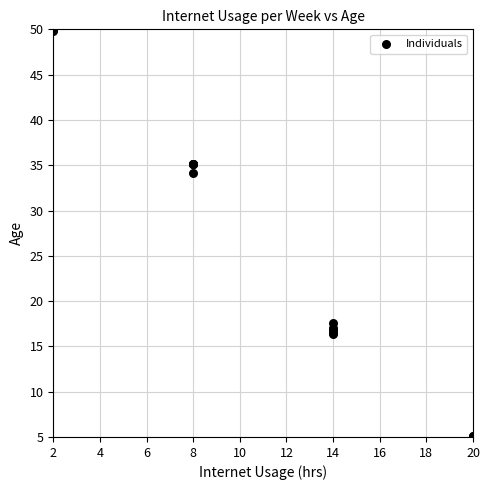

What Y value in the scatter plot is closest to 27?

34.1